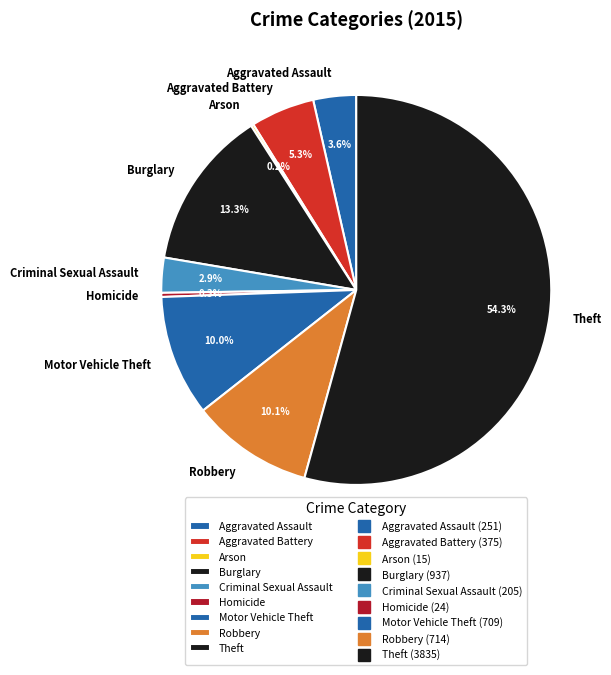

True or false: Robbery accounts for 10% of the total.

True